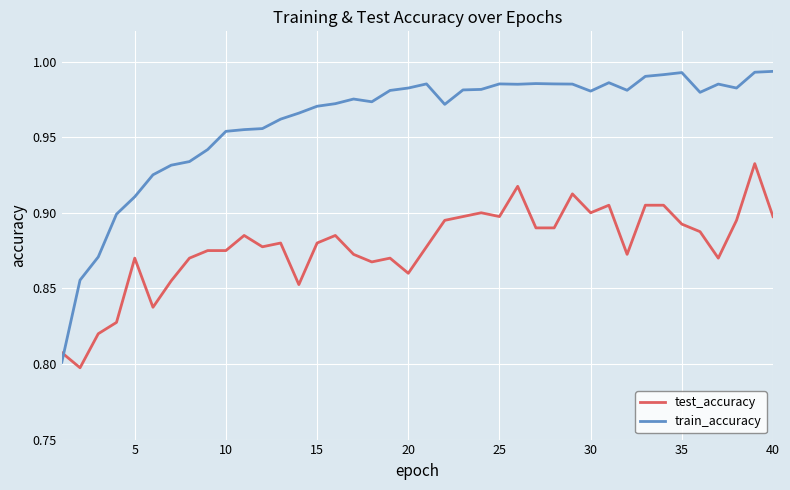

Rank the series by their maximum value, from highest to lowest.

train_accuracy, test_accuracy